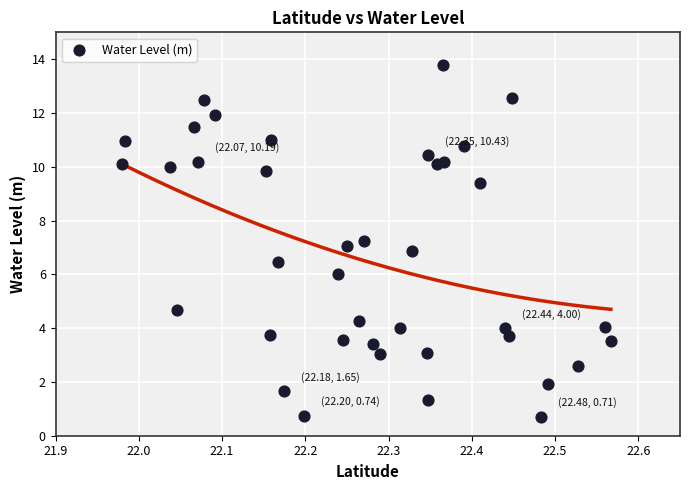

What is the range of Y values (max minus min)?

13.1